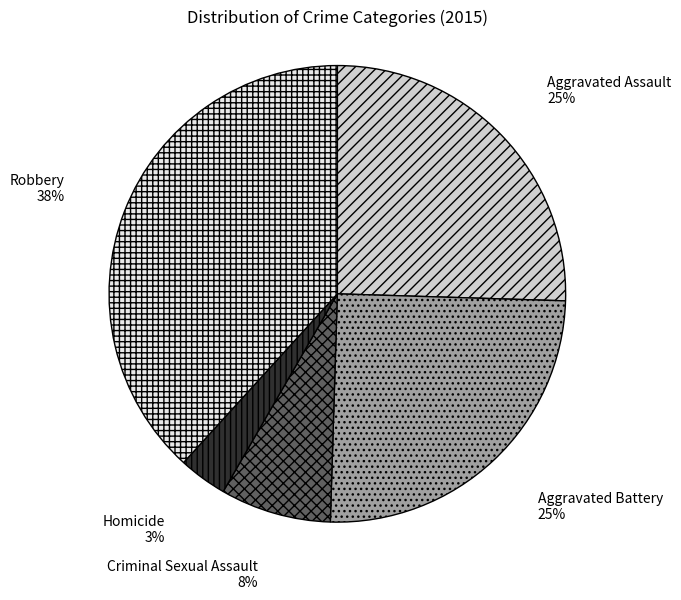

True or false: Homicide accounts for 3% of the total.

True